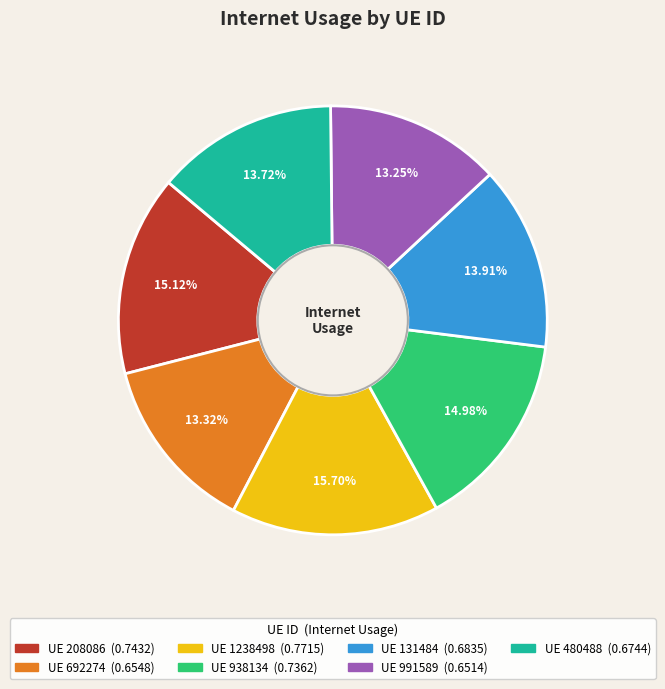

To the nearest percent, what is the difference between the largest and smallest slice percentages?

2%